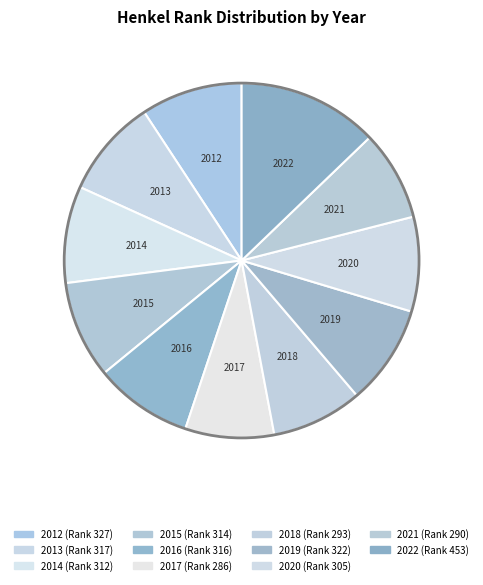

Does any single category account for the majority?

No